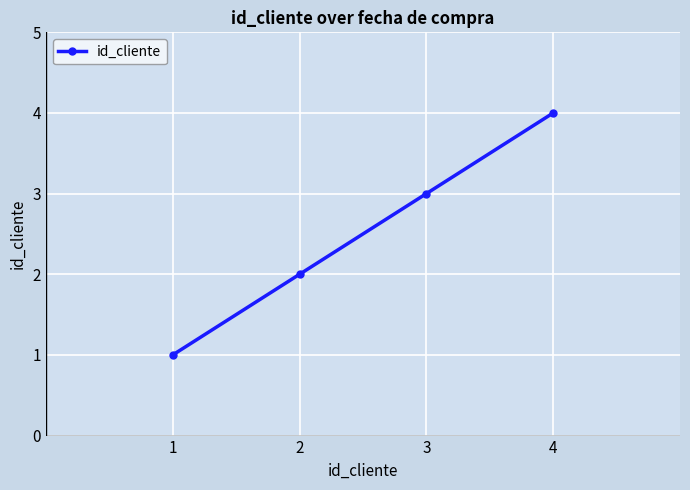

Count the values in the range 2 to 4.

3